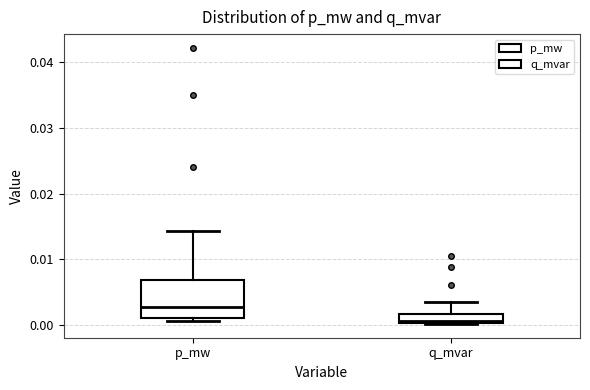

Where is the lower edge of the box for p_mw on the y-axis? The values are not printed on the chart, so give them approximately, as read against the axis.

0.001